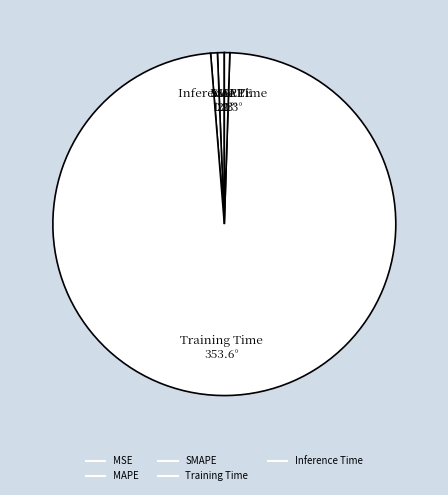

How many slices are in this pie chart?

5